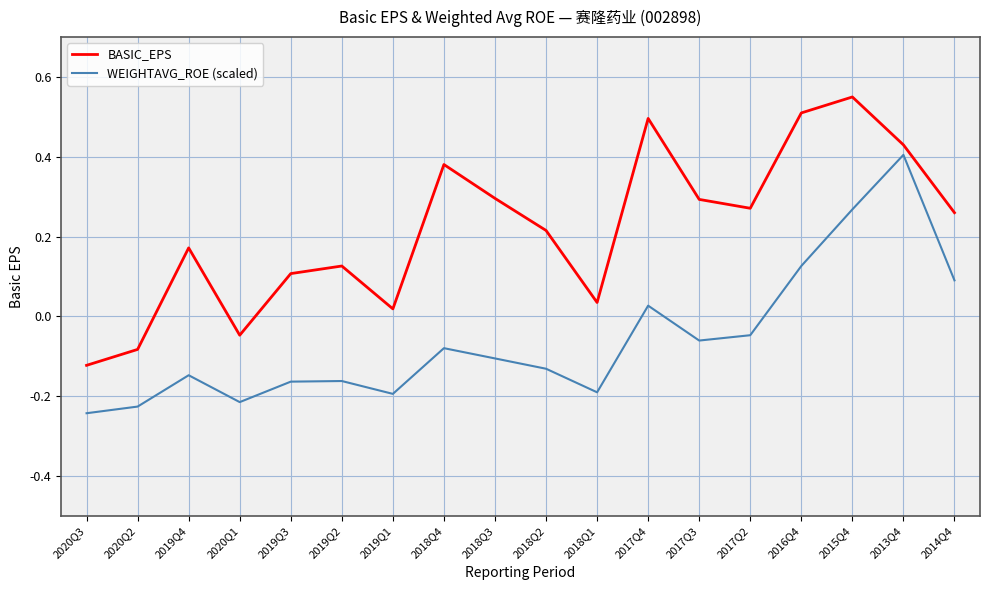

What position from the right is 2020Q1?

15